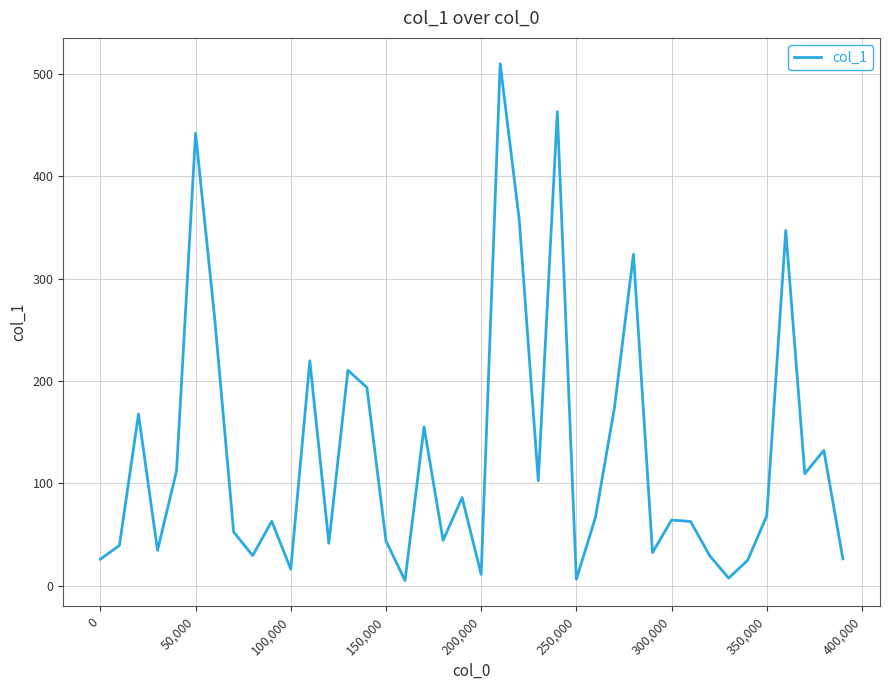

What is the greatest value displayed?

509.7